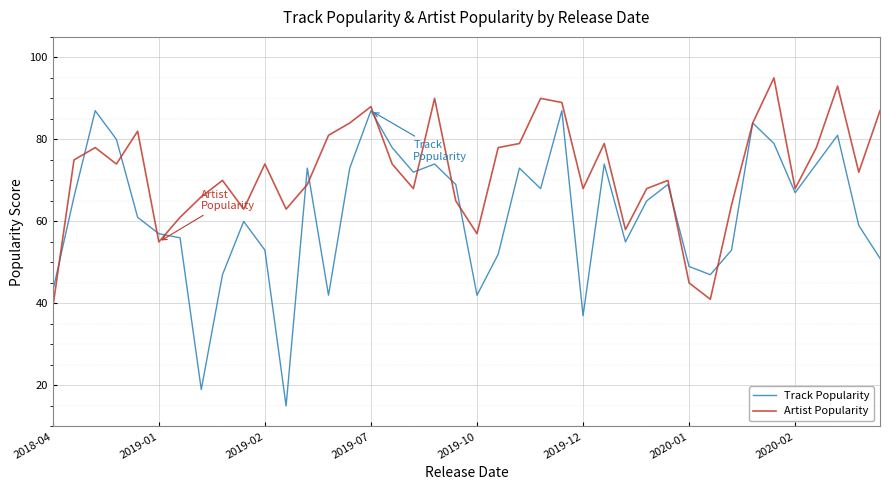

List the series in order of their overall mean, highest first.

Artist Popularity, Track Popularity